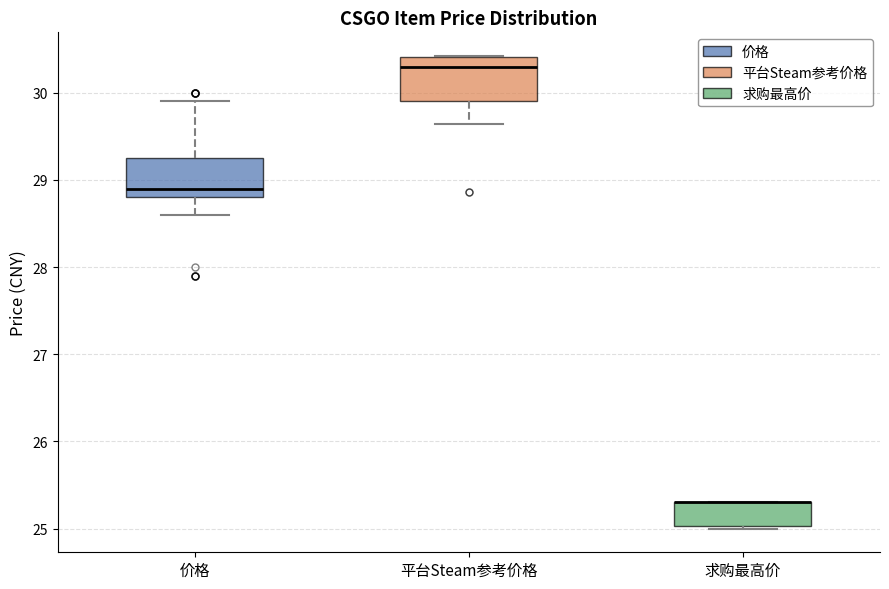

Reading left to right, transcribe this box plot: for each box, give where its median line is, the range the box spans, and where its two whiskers end, as read against the y-axis. The values are not printed on the chart, so give them approximately, as read against the axis.

价格: median 28.9, box 28.8 to 29.3, whiskers 28.6 to 29.9
平台Steam参考价格: median 30.3, box 29.9 to 30.4, whiskers 29.6 to 30.4
求购最高价: median 25.3 (drawn on the box's upper edge), box 25.0 to 25.3, whiskers 25.0 to 25.3